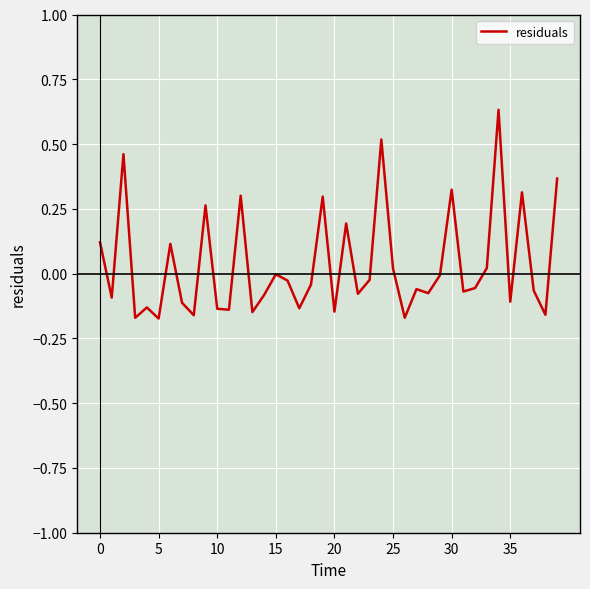

What is the difference between the maximum and minimum values?

0.8